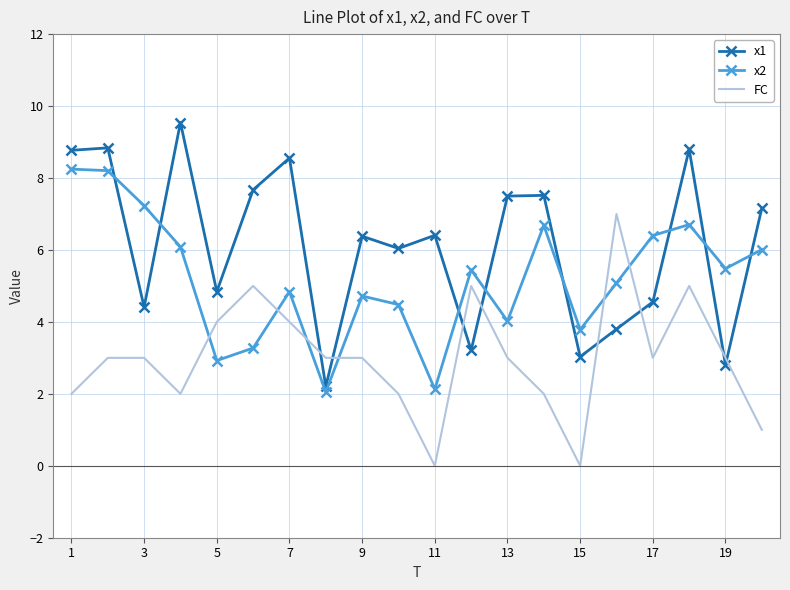

What is the lowest value of the x2 series?

2.0